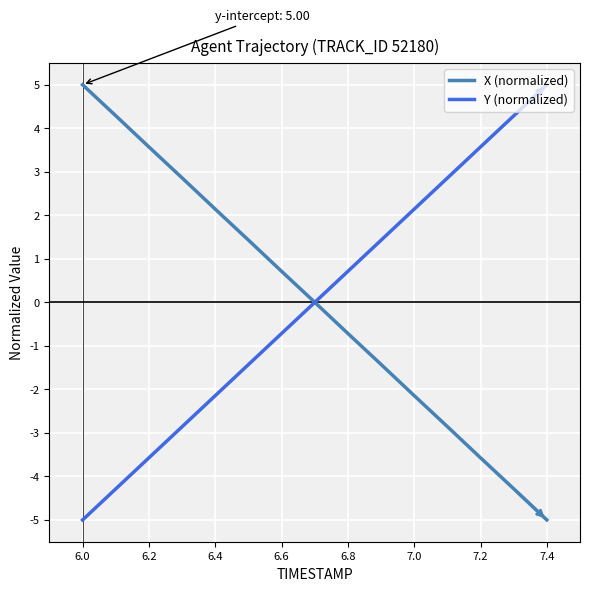

What is the smallest value displayed?

-5.0